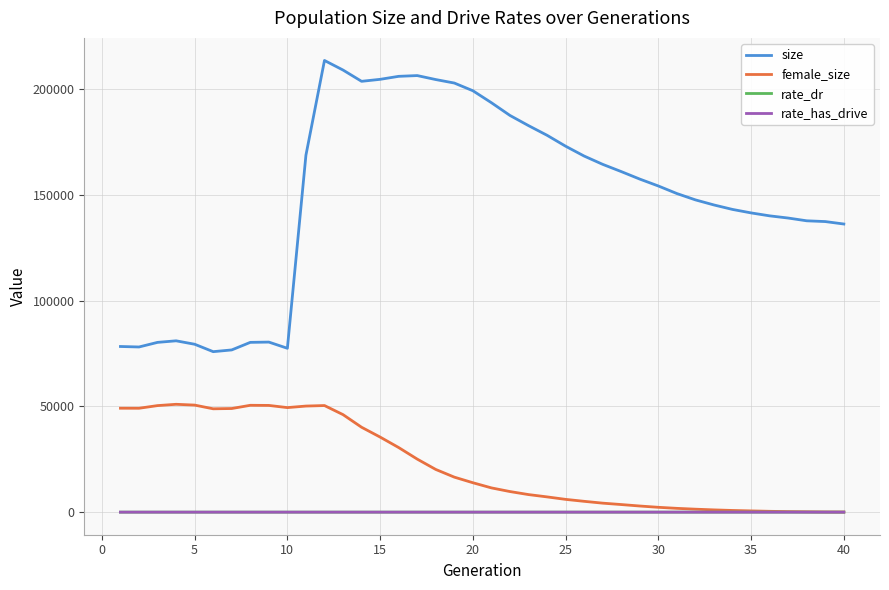

True or false: size and rate_has_drive intersect in this chart.

False